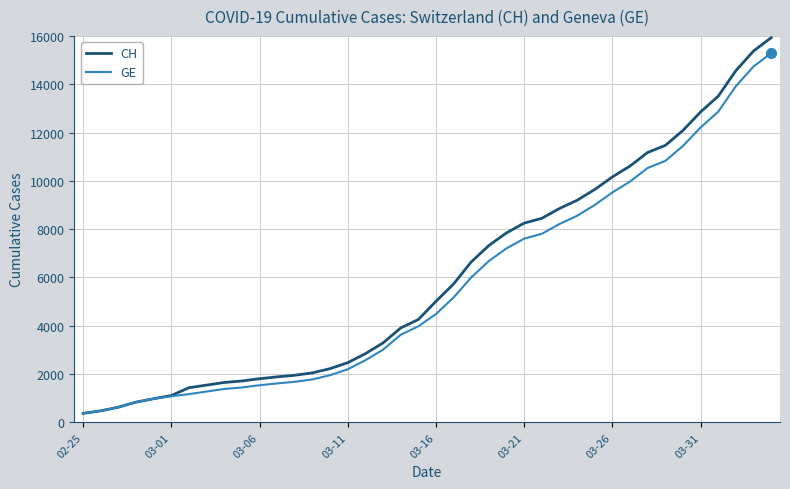

What are all the series names shown in the legend?

CH, GE